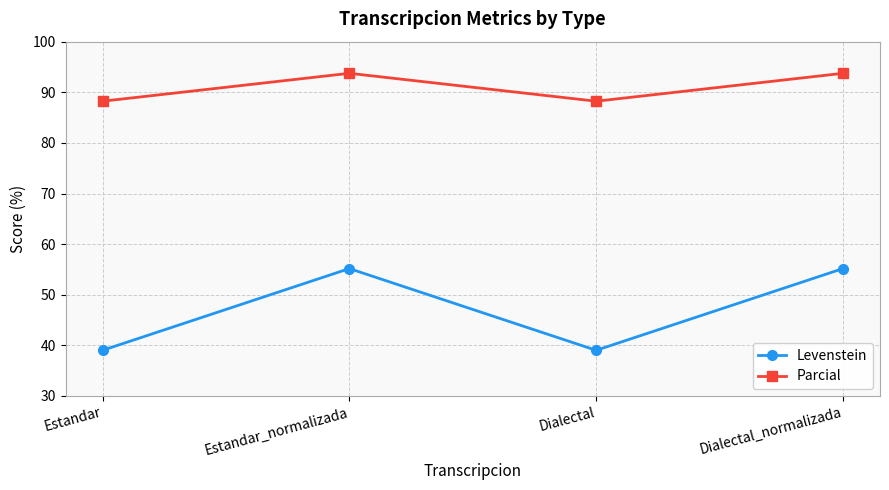

What are all the series names shown in the legend?

Levenstein, Parcial